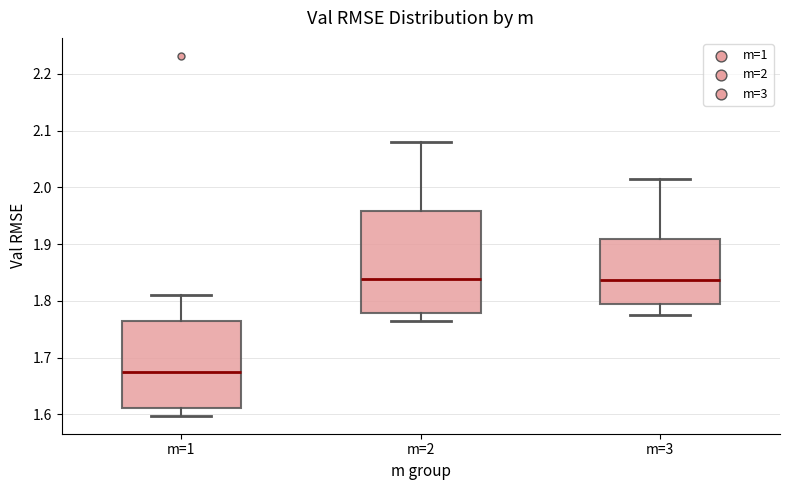

Reading left to right, read every box against the y-axis: the position of its median line, the range the box covers, and the ends of its whiskers. The values are not printed on the chart, so give them approximately, as read against the axis.

m=1: median 1.68, box 1.61 to 1.77, whiskers 1.60 to 1.81
m=2: median 1.84, box 1.78 to 1.96, whiskers 1.76 to 2.08
m=3: median 1.84, box 1.79 to 1.91, whiskers 1.78 to 2.02